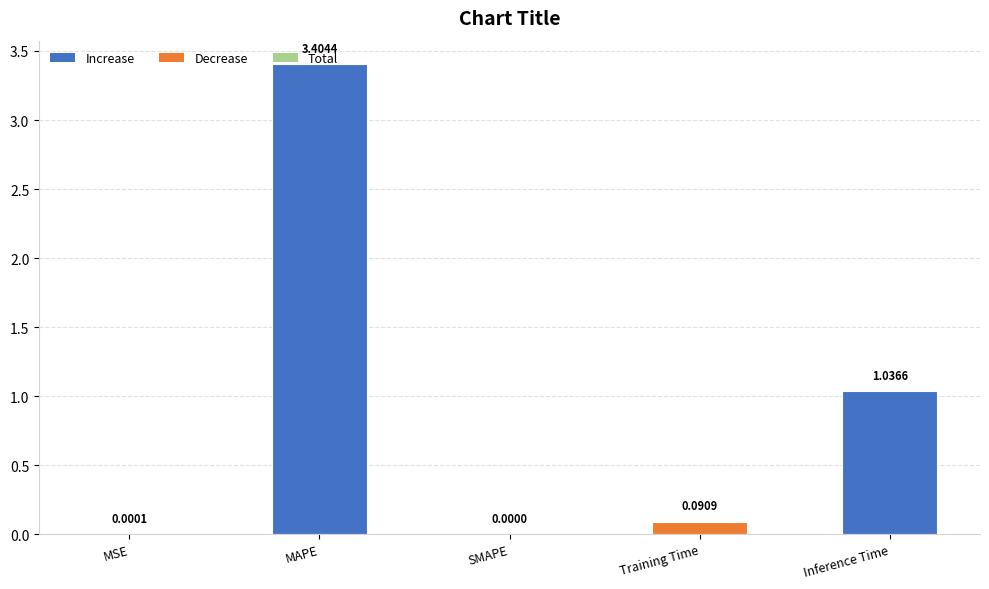

Which label corresponds to the largest value in the chart?

MAPE